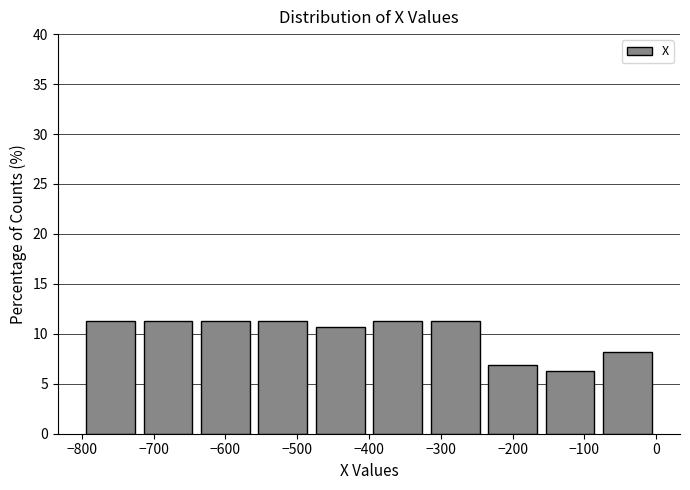

Reading left to right, transcribe this chart: for each bar, give the range it covers on the x-axis and its height. The values are not printed on the chart, so give them approximately, as read against the axis.

-800 to -720: 11.5
-720 to -640: 11.5
-640 to -560: 11.5
-560 to -480: 11.5
-480 to -400: 10.5
-400 to -320: 11.5
-320 to -240: 11.5
-240 to -160: 7.0
-160 to -80: 6.5
-80 to 0: 8.0